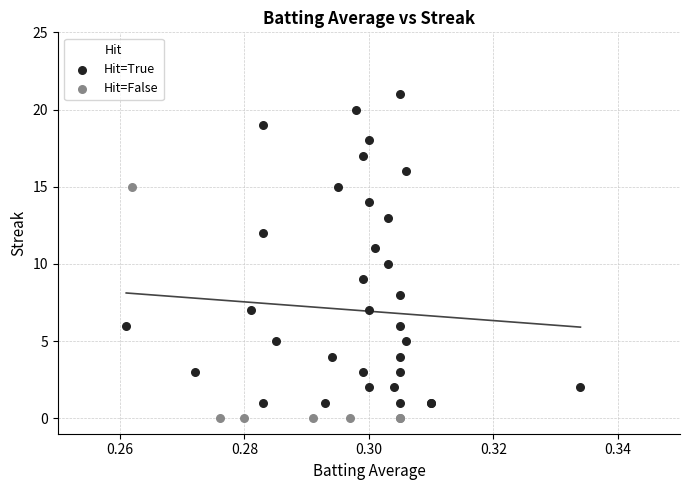

Which series reaches the maximum Y coordinate?

Hit=True